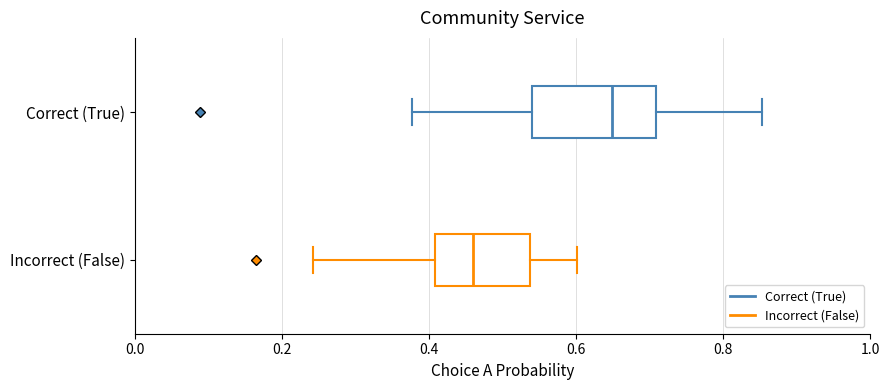

Where does the right whisker of the box for Correct (True) end on the x-axis? The values are not printed on the chart, so give them approximately, as read against the axis.

0.86